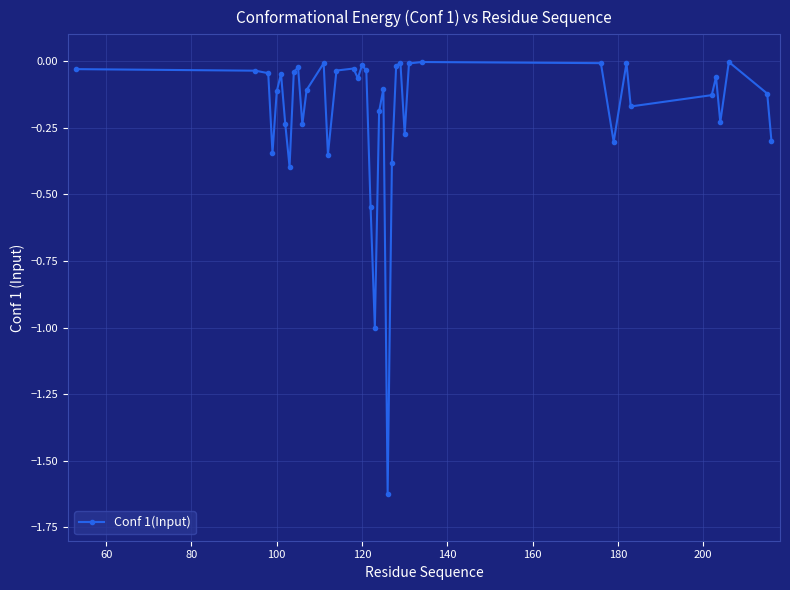

What is the difference between the second highest and second lowest values?

1.0